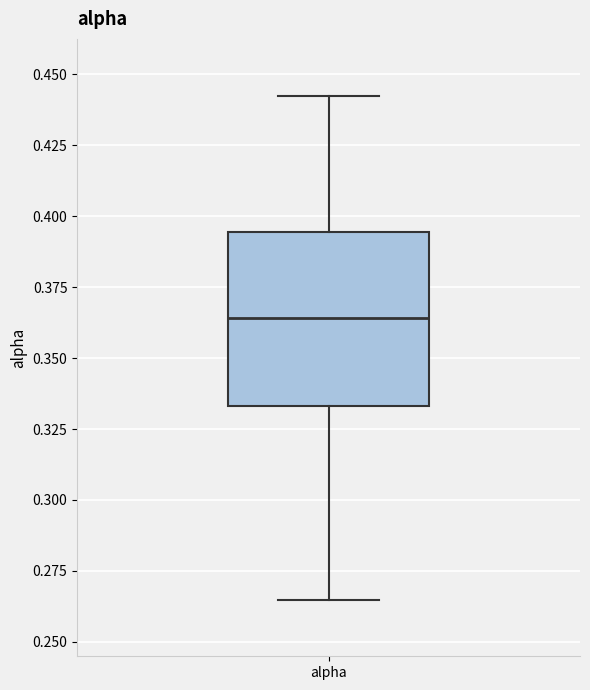

Where is the upper edge of the box for alpha on the y-axis? The values are not printed on the chart, so give them approximately, as read against the axis.

0.395